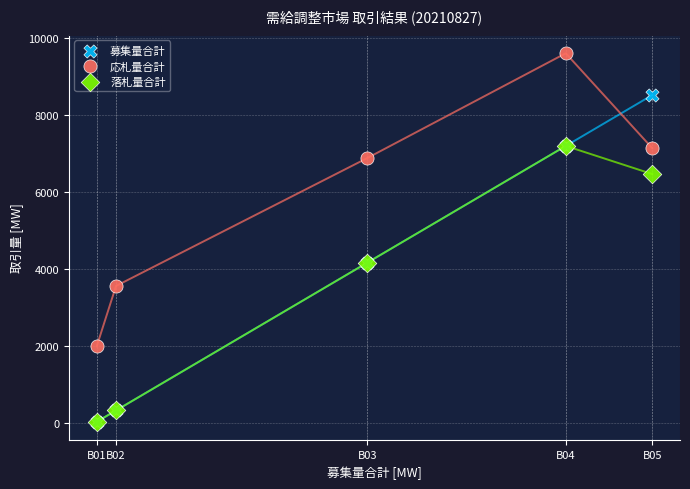

In the 応札量合計 series, what Y value is closest to 5802?

6890.7